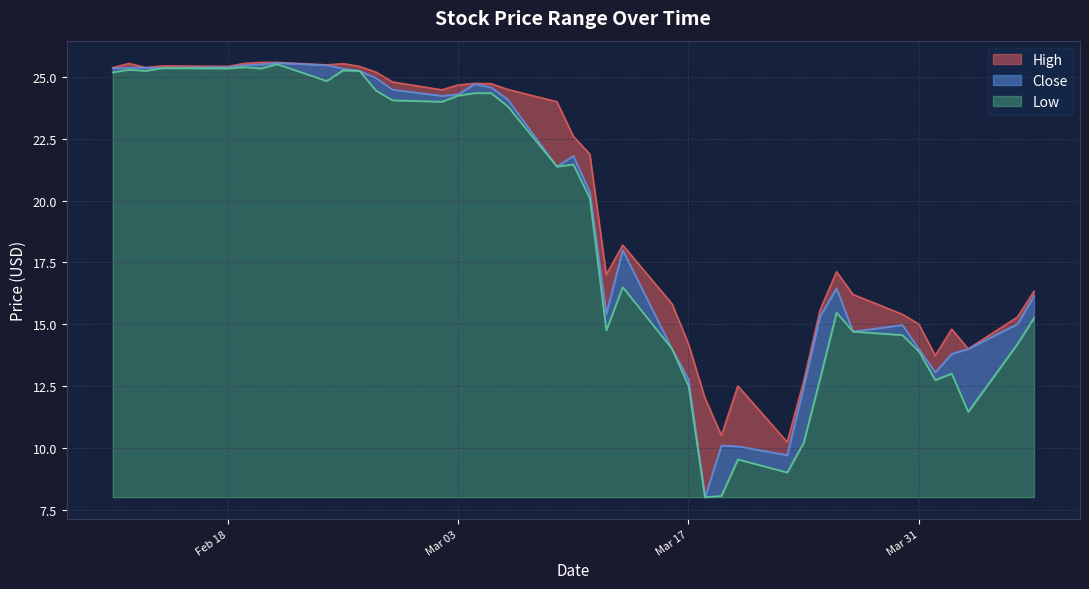

How many values in the High series are below 22?

20